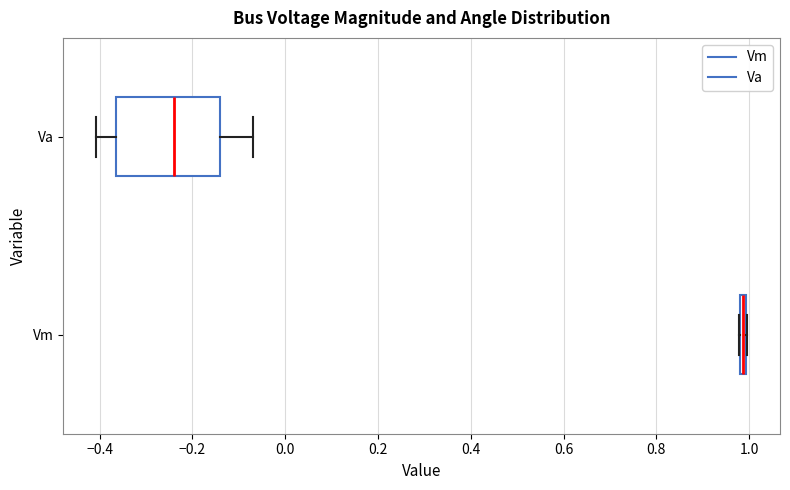

Which box is the widest, from its left edge to its right edge?

Va